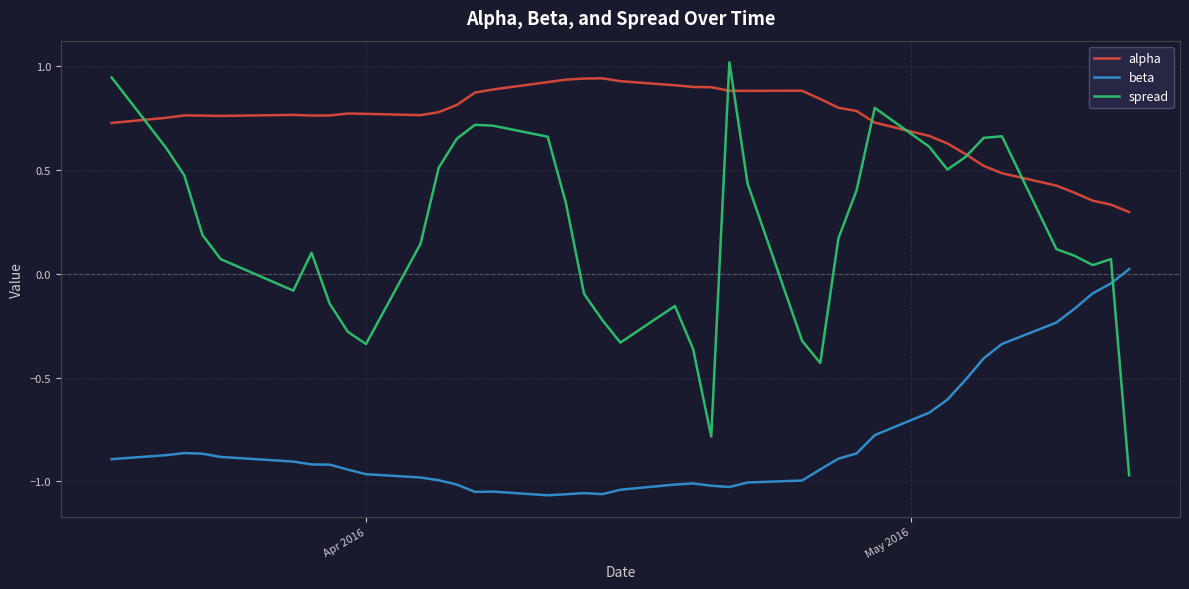

Which series has the largest total across all categories?

alpha